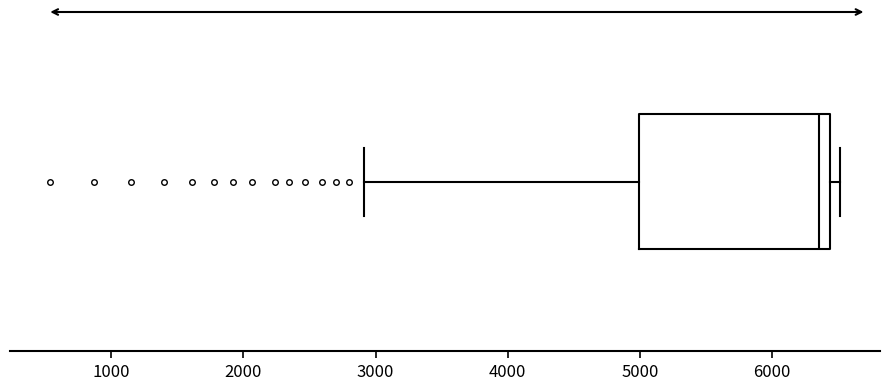

Where is the right edge of the box on the x-axis? The values are not printed on the chart, so give them approximately, as read against the axis.

6400